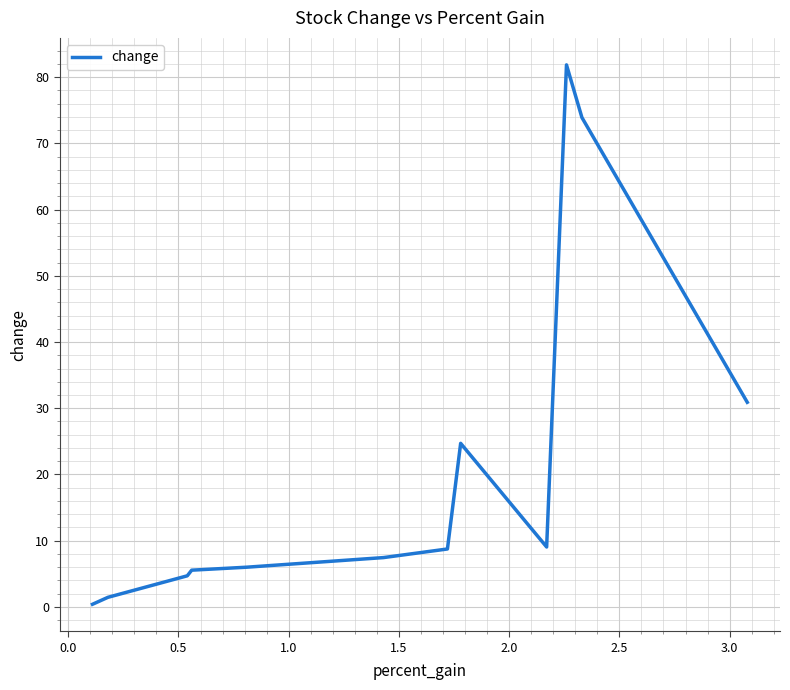

Reading left to right, transcribe all the data shown in this chart.

0.4	1.4	4.7	5.5	6.0	7.5	8.8	24.7	9.1	81.8	73.9	30.9